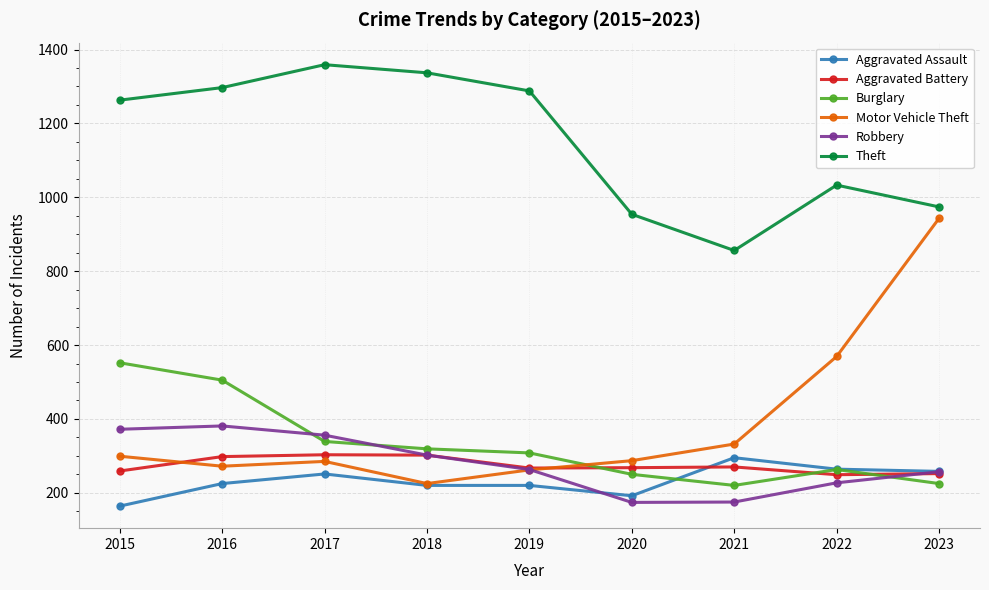

The Robbery series shows 257 at 2023. True or false?

True